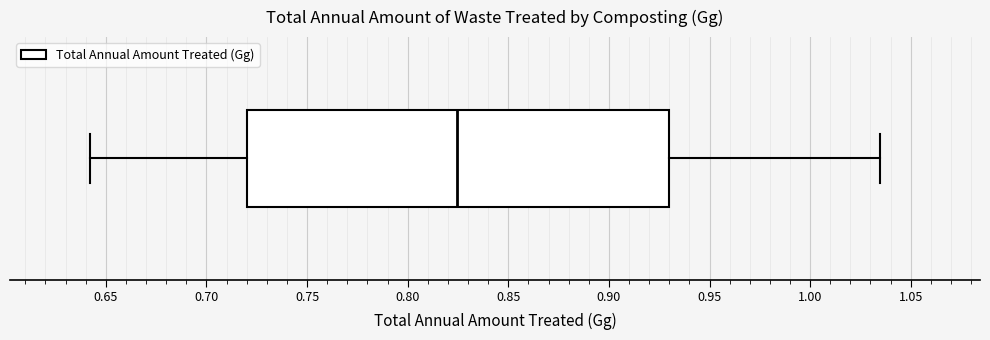

Read this box plot against the x-axis: the position of the median line, the range covered by the box, and the ends of both whiskers. The values are not printed on the chart, so give them approximately, as read against the axis.

median 0.825, box 0.720 to 0.930, whiskers 0.640 to 1.035